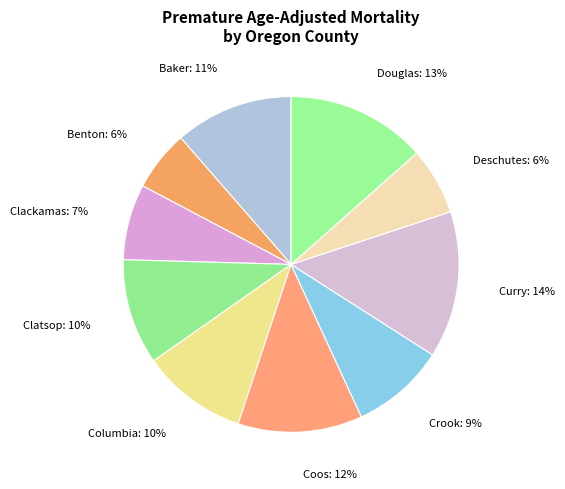

Is the sum of Curry and Columbia greater than half?

No